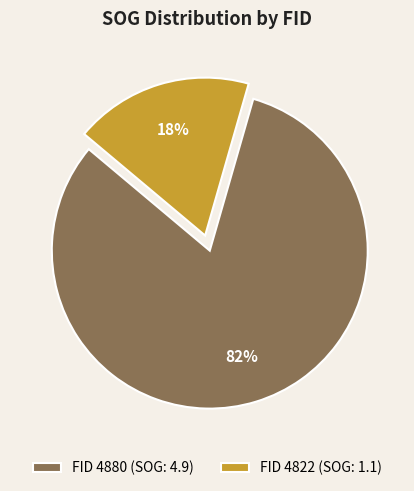

What percentage is the FID 4822 (SOG: 1.1) slice, to the nearest percent?

18%